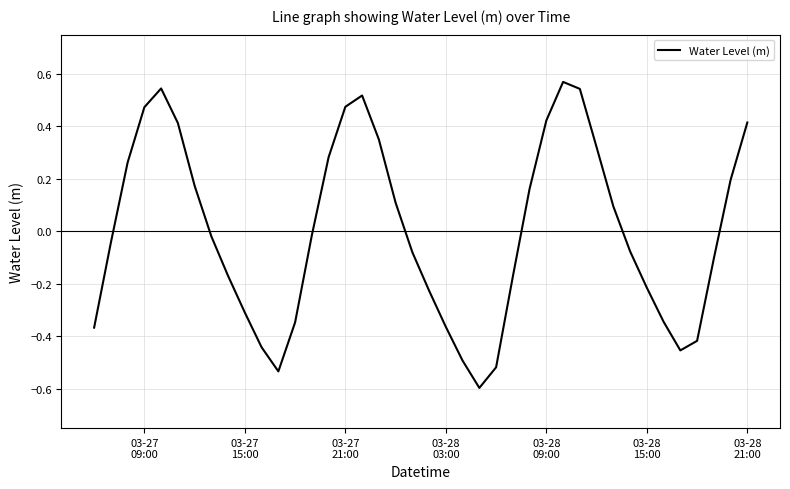

Count the number of values greater than 0.

18